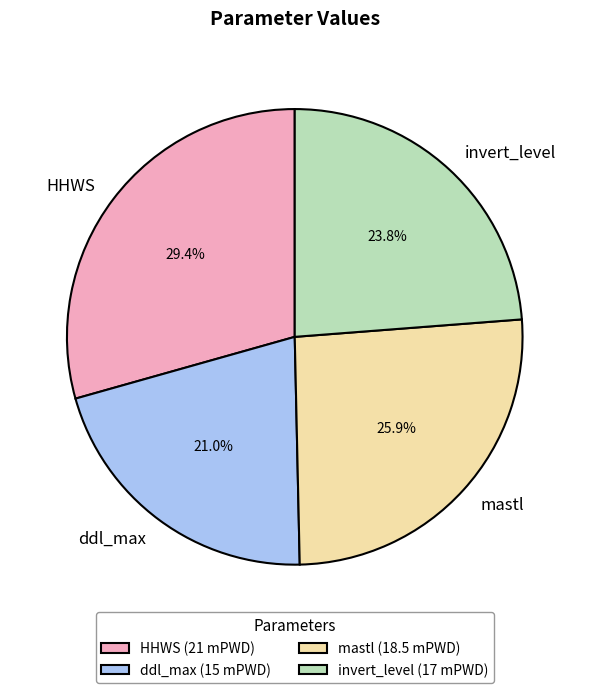

What percentage is NOT represented by mastl?

74.1%